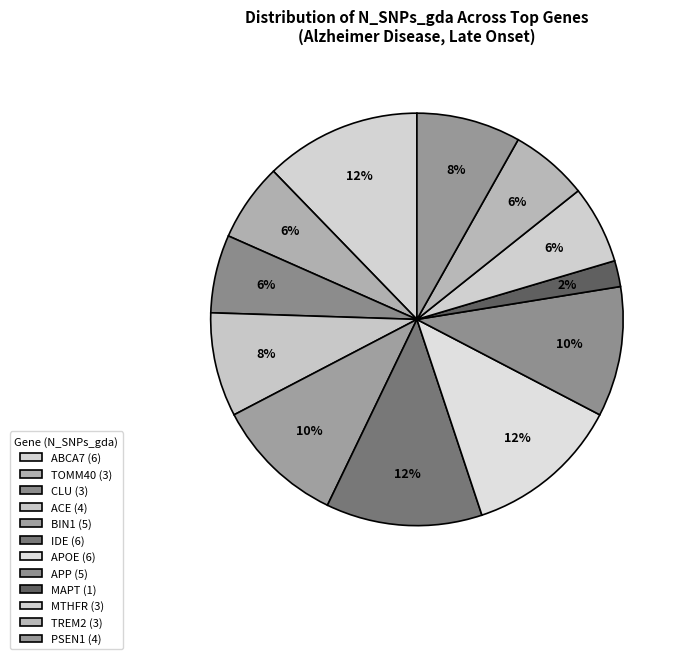

Count the number of slices in the pie.

12